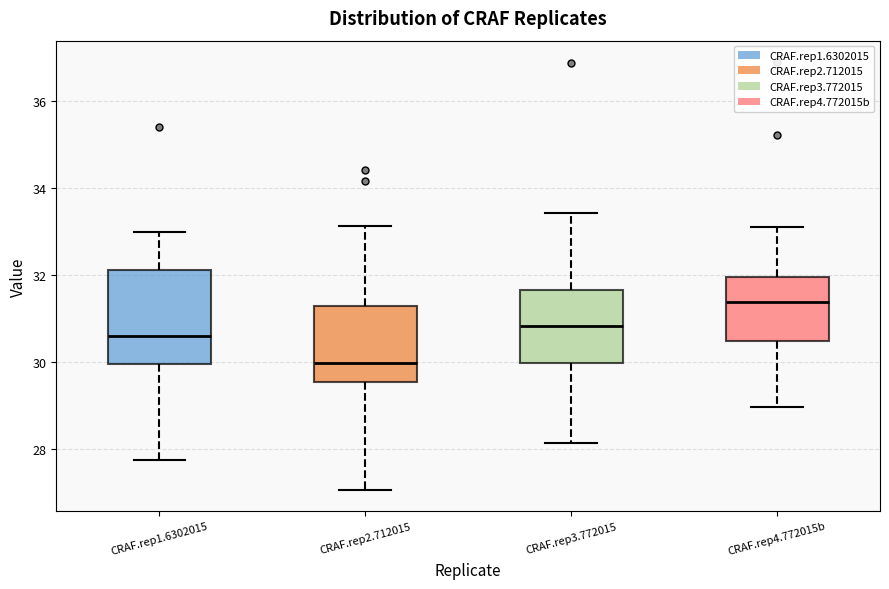

Reading left to right, transcribe this box plot: for each box, give where its median line is, the range the box spans, and where its two whiskers end, as read against the y-axis. The values are not printed on the chart, so give them approximately, as read against the axis.

CRAF.rep1.6302015: median 30.6, box 30.0 to 32.2, whiskers 27.8 to 33.0
CRAF.rep2.712015: median 30.0, box 29.6 to 31.2, whiskers 27.0 to 33.2
CRAF.rep3.772015: median 30.8, box 30.0 to 31.6, whiskers 28.2 to 33.4
CRAF.rep4.772015b: median 31.4, box 30.4 to 32.0, whiskers 29.0 to 33.2